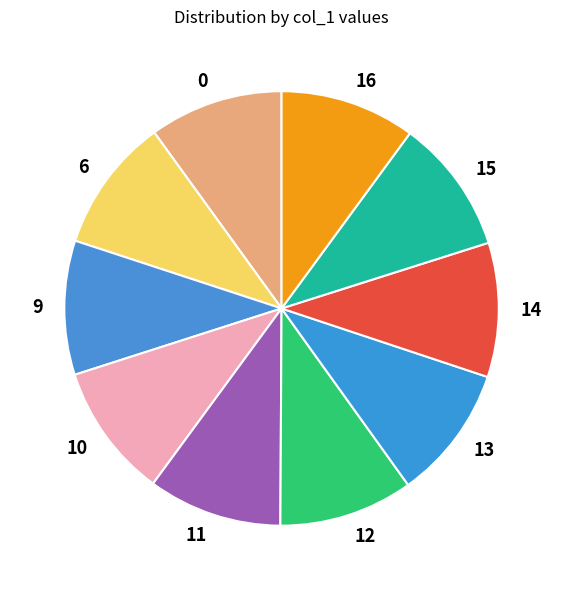

How many segments does this pie chart have?

10